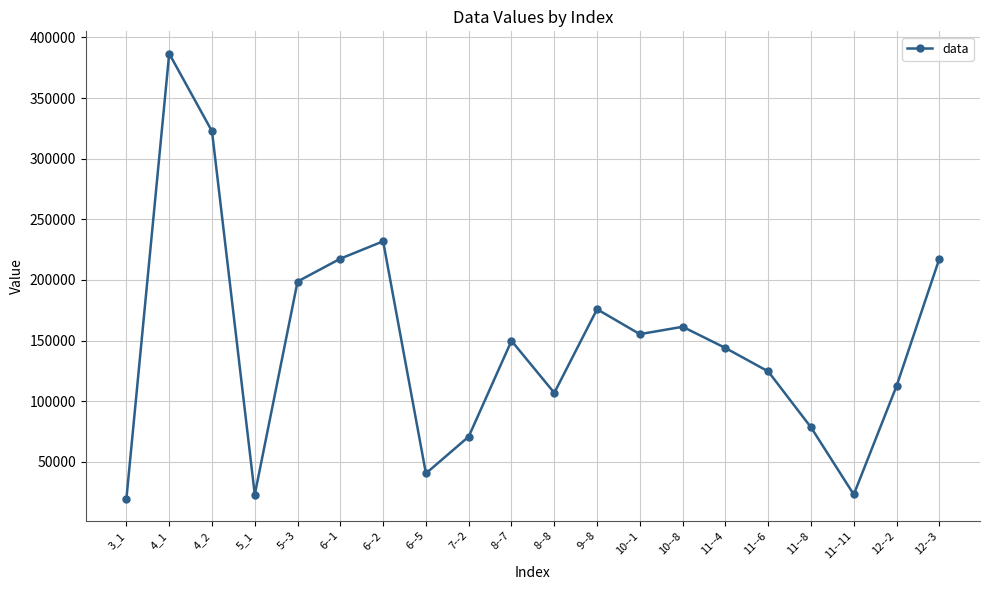

The value at 6--5 is 57719. True or false?

False